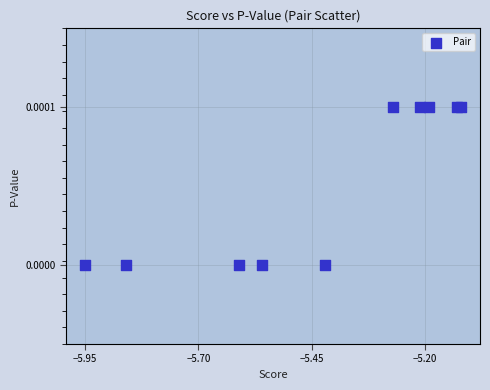

What is the average X value?

-5.4